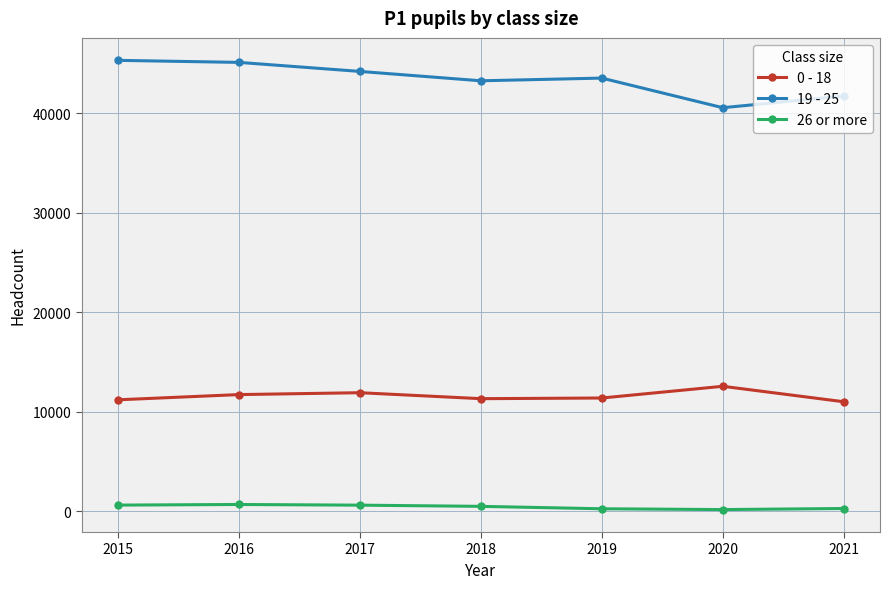

Is it true that 26 or more equals 631 at 2017?

True